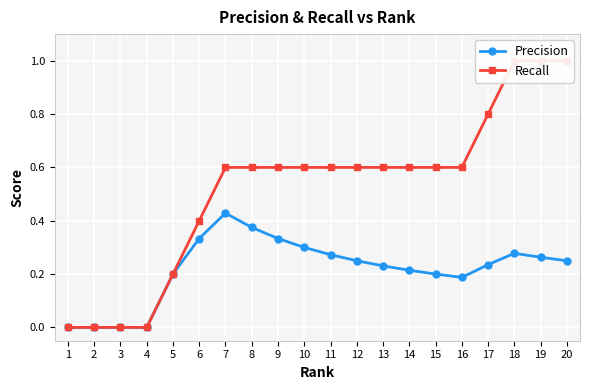

Between 15 and 8, which is larger?

8